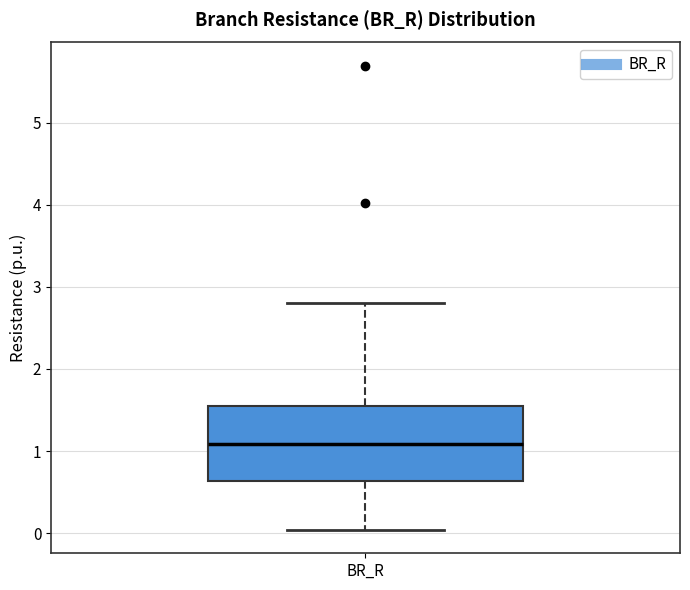

Read this box plot against the y-axis: the position of the median line, the range covered by the box, and the ends of both whiskers. The values are not printed on the chart, so give them approximately, as read against the axis.

median 1.1, box 0.6 to 1.5, whiskers 0.0 to 2.8